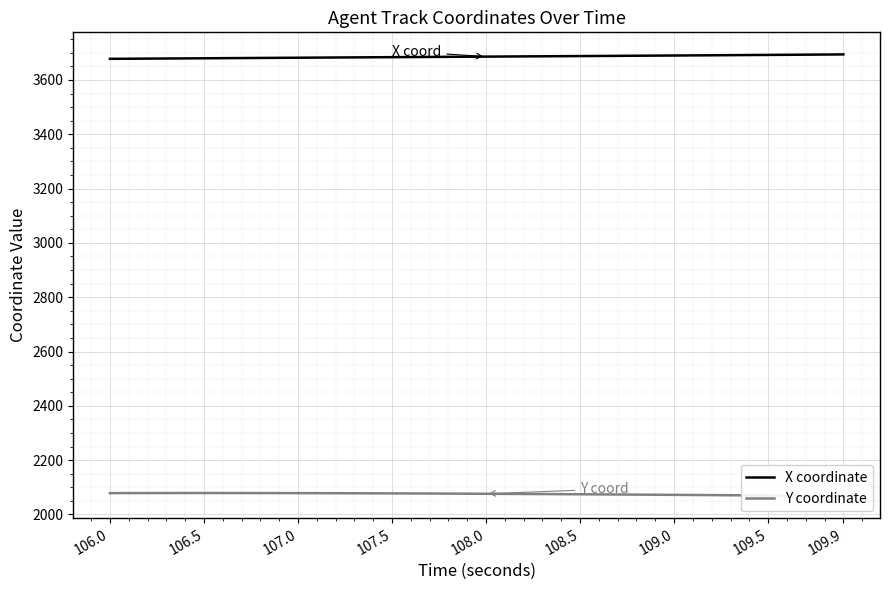

What is the highest value of the X coordinate series?

3693.9